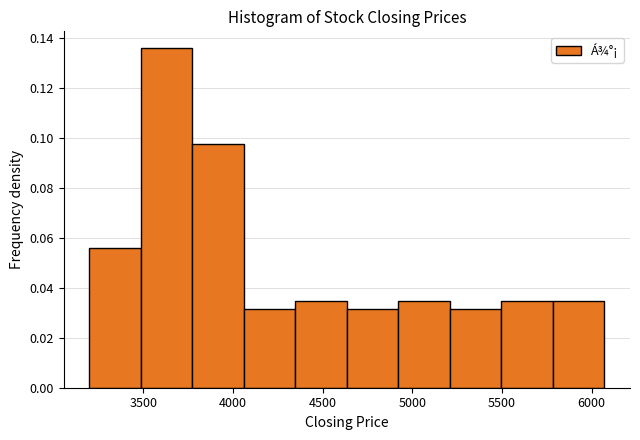

Reading left to right, transcribe this chart: for each bar, give the range it covers on the x-axis and its height. Neither the bar edges nor the heights are printed on the chart, so give them approximately, as read against the axes.

3200 to 3500: 0.056
3500 to 3750: 0.136
3750 to 4050: 0.098
4050 to 4350: 0.032
4350 to 4650: 0.034
4650 to 4900: 0.032
4900 to 5200: 0.034
5200 to 5500: 0.032
5500 to 5800: 0.034
5800 to 6050: 0.034